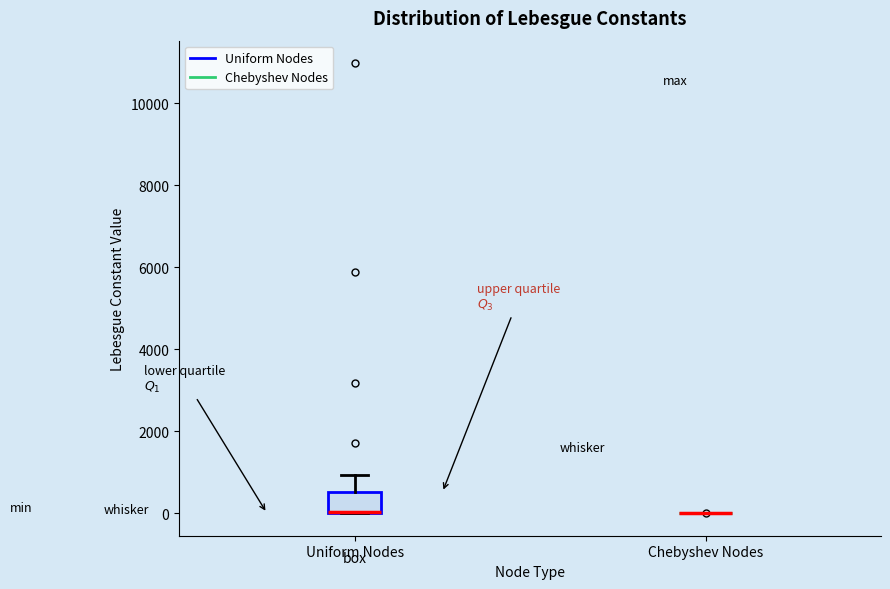

Comparing the boxes themselves (not the whiskers), which one is the tallest?

Uniform Nodes